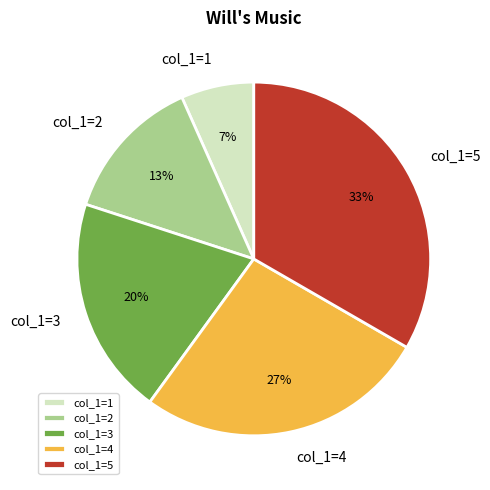

To the nearest percent, what is the average slice percentage?

20%